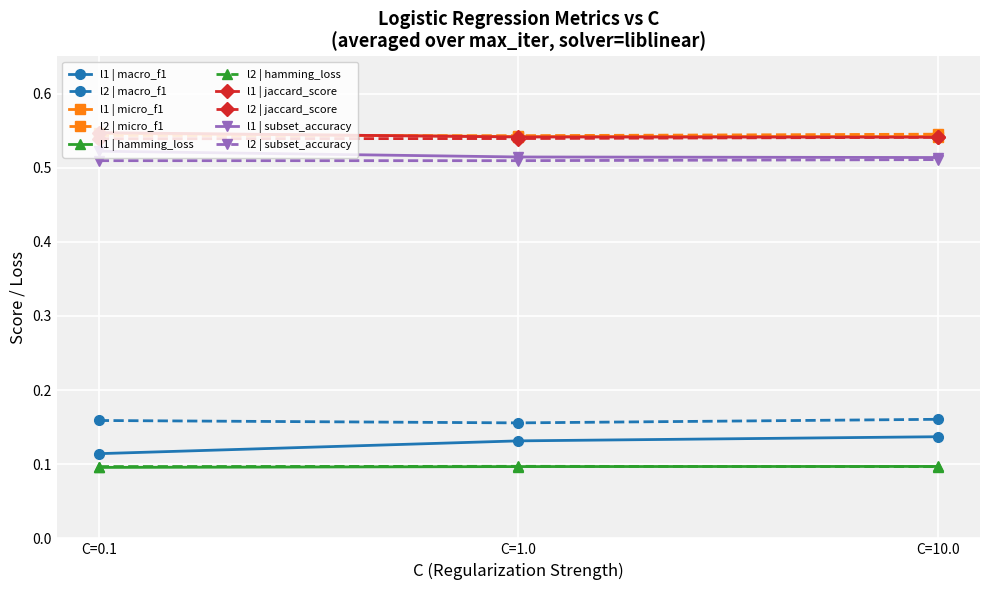

What are all the series names shown in the legend?

l1 | macro_f1, l2 | macro_f1, l1 | micro_f1, l2 | micro_f1, l1 | hamming_loss, l2 | hamming_loss, l1 | jaccard_score, l2 | jaccard_score, l1 | subset_accuracy, l2 | subset_accuracy